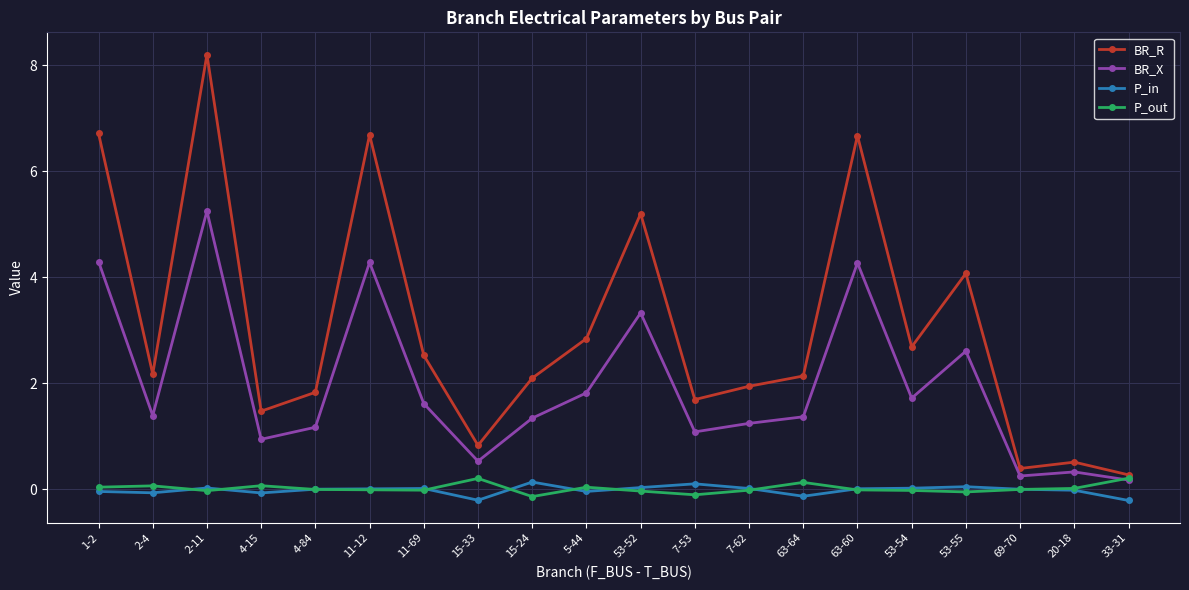

What is the value of the BR_R point at the 7th from the left?

2.5